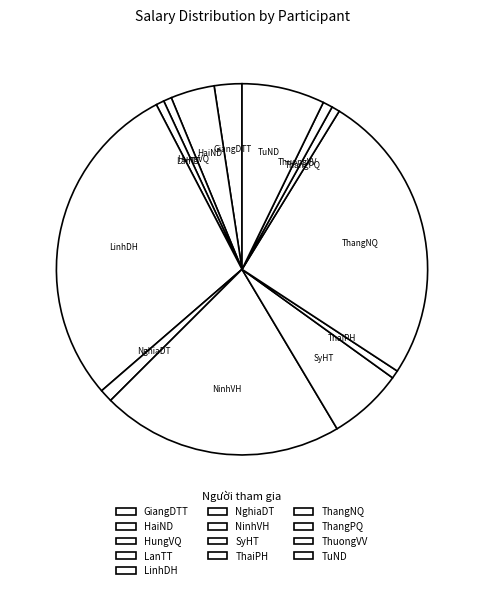

Which has a higher value, NinhVH or TuND?

NinhVH